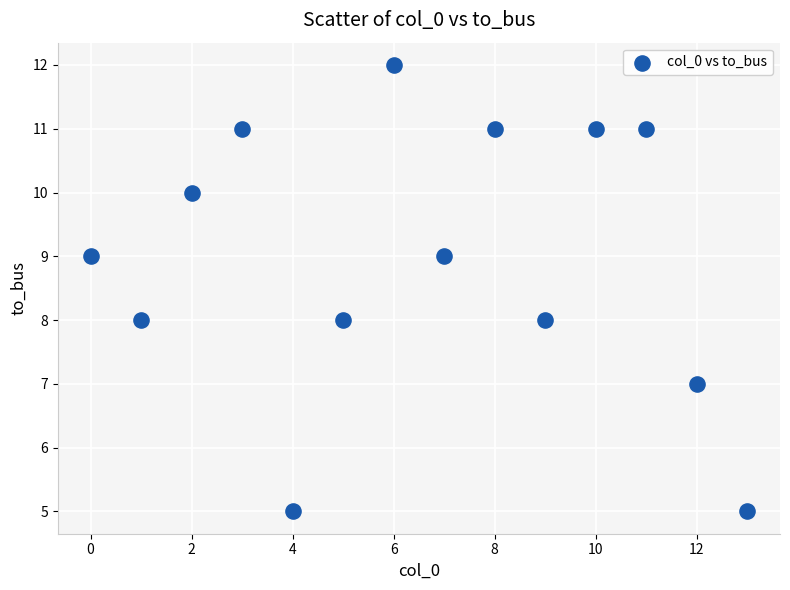

What is the range of Y values (max minus min)?

7